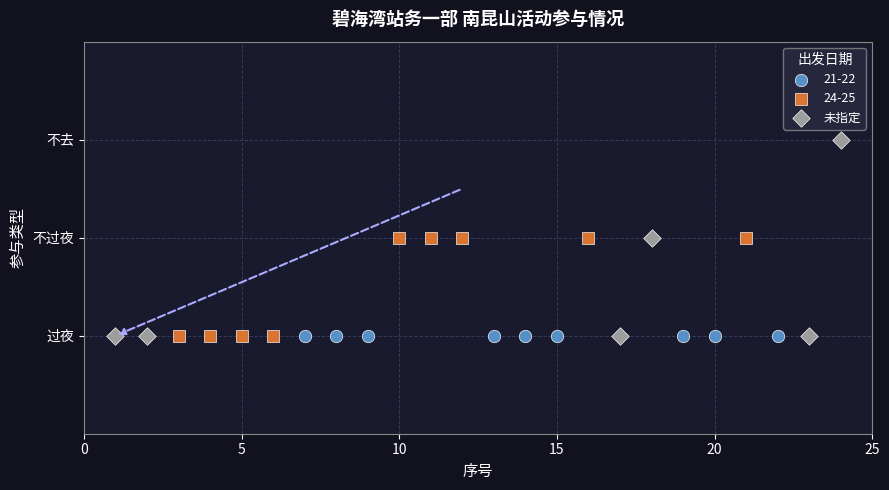

What are all the series names shown in the legend?

21-22, 24-25, 未指定